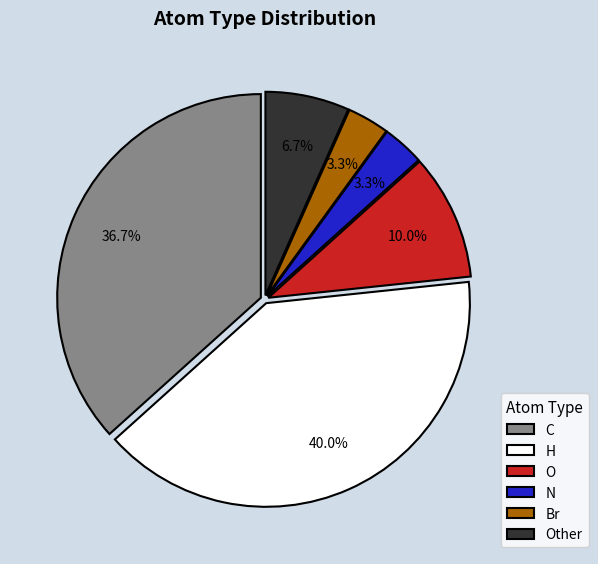

Which has a higher value, Br or O?

O